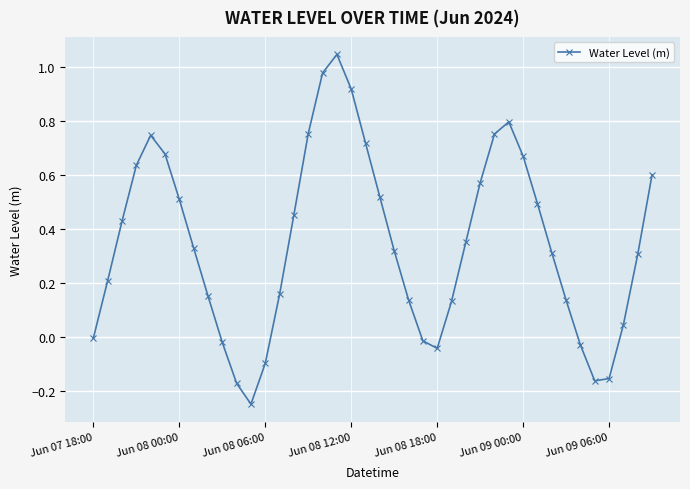

What is the difference between the second highest and minimum values?

1.2